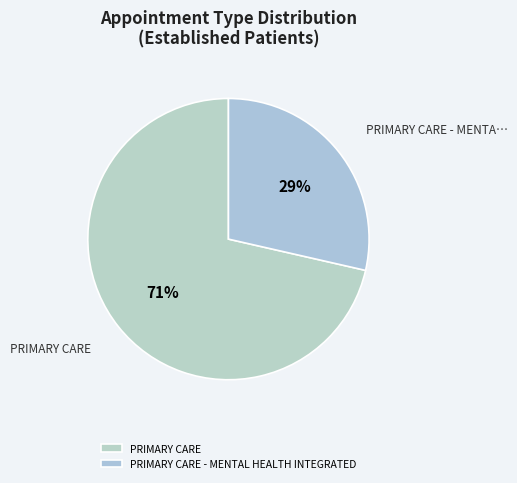

Rank the categories by value from highest to lowest.

PRIMARY CARE, PRIMARY CARE - MENTAL HEALTH INTEGRATED